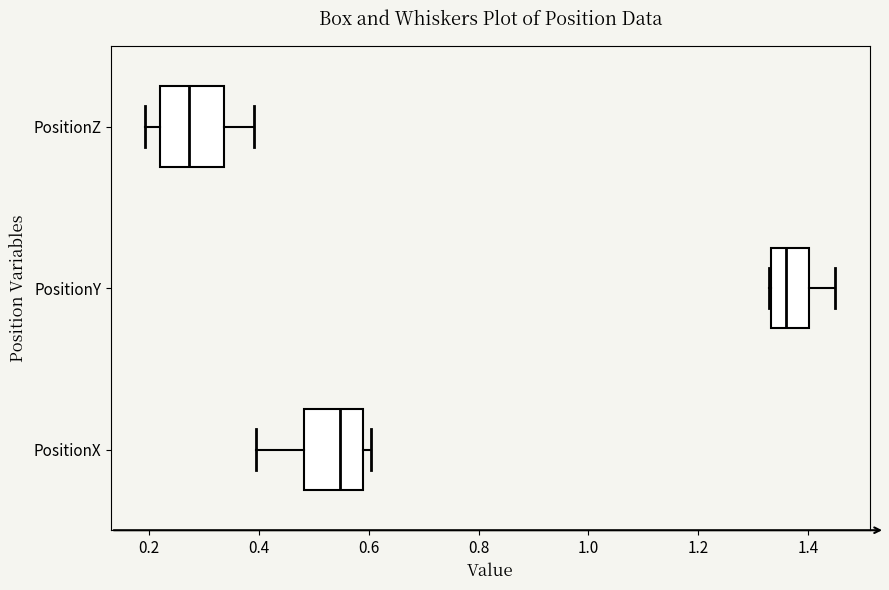

Reading bottom to top, transcribe this box plot: for each box, give where its median line is, the range the box spans, and where its two whiskers end, as read against the x-axis. The values are not printed on the chart, so give them approximately, as read against the axis.

PositionX: median 0.54, box 0.48 to 0.58, whiskers 0.40 to 0.60
PositionY: median 1.36, box 1.34 to 1.40, whiskers 1.32 to 1.44
PositionZ: median 0.28, box 0.22 to 0.34, whiskers 0.20 to 0.40